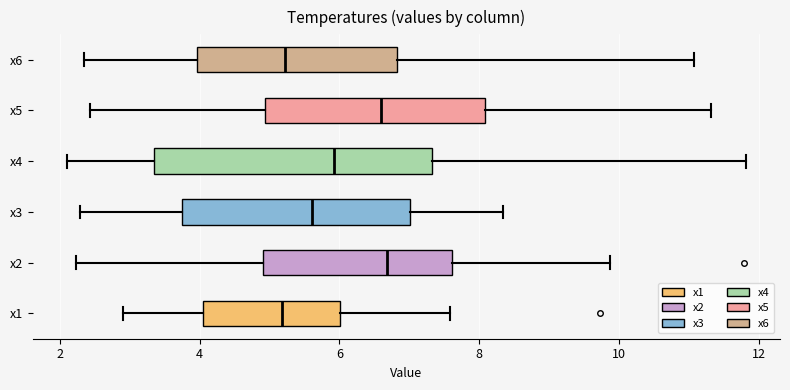

Reading bottom to top, transcribe this box plot: for each box, give where its median line is, the range the box spans, and where its two whiskers end, as read against the x-axis. The values are not printed on the chart, so give them approximately, as read against the axis.

x1: median 5.2, box 4.0 to 6.0, whiskers 3.0 to 7.6
x2: median 6.6, box 5.0 to 7.6, whiskers 2.2 to 9.8
x3: median 5.6, box 3.8 to 7.0, whiskers 2.2 to 8.4
x4: median 6.0, box 3.4 to 7.4, whiskers 2.2 to 11.8
x5: median 6.6, box 5.0 to 8.0, whiskers 2.4 to 11.4
x6: median 5.2, box 4.0 to 6.8, whiskers 2.4 to 11.0